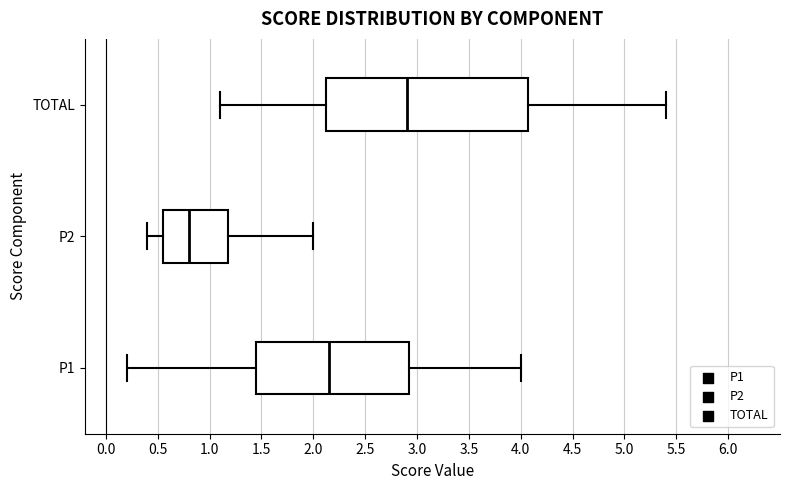

Reading bottom to top, read every box against the x-axis: the position of its median line, the range the box covers, and the ends of its whiskers. The values are not printed on the chart, so give them approximately, as read against the axis.

P1: median 2.15, box 1.45 to 2.95, whiskers 0.20 to 4.00
P2: median 0.80, box 0.55 to 1.20, whiskers 0.40 to 2.00
TOTAL: median 2.90, box 2.15 to 4.10, whiskers 1.10 to 5.40